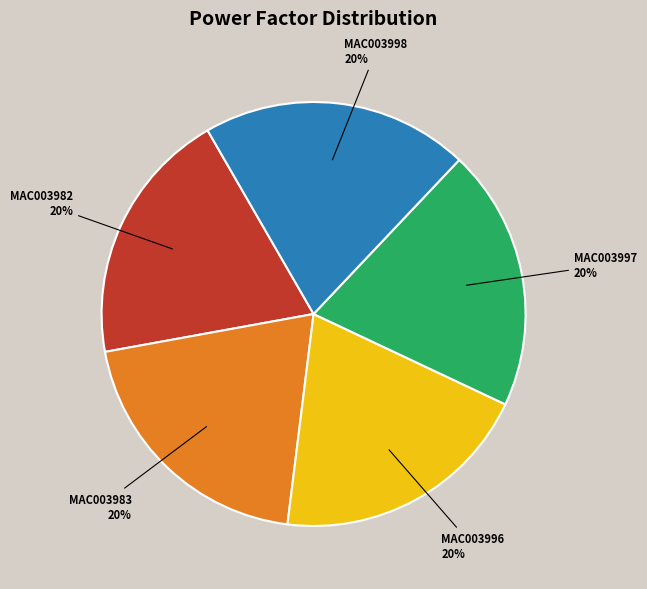

Is there any slice that represents more than half of the pie?

No